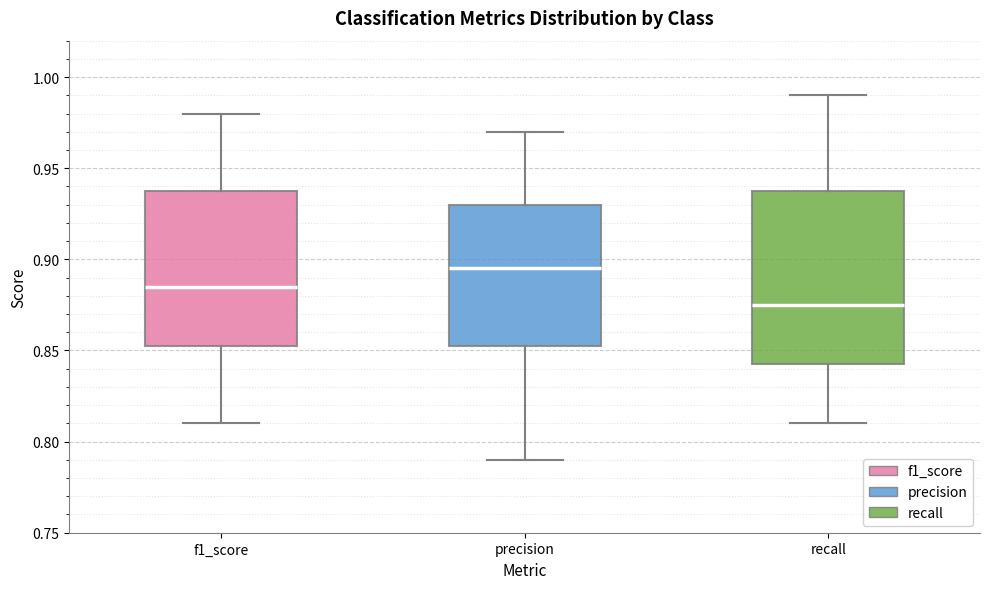

Where is the lower edge of the box for recall on the y-axis? The values are not printed on the chart, so give them approximately, as read against the axis.

0.845